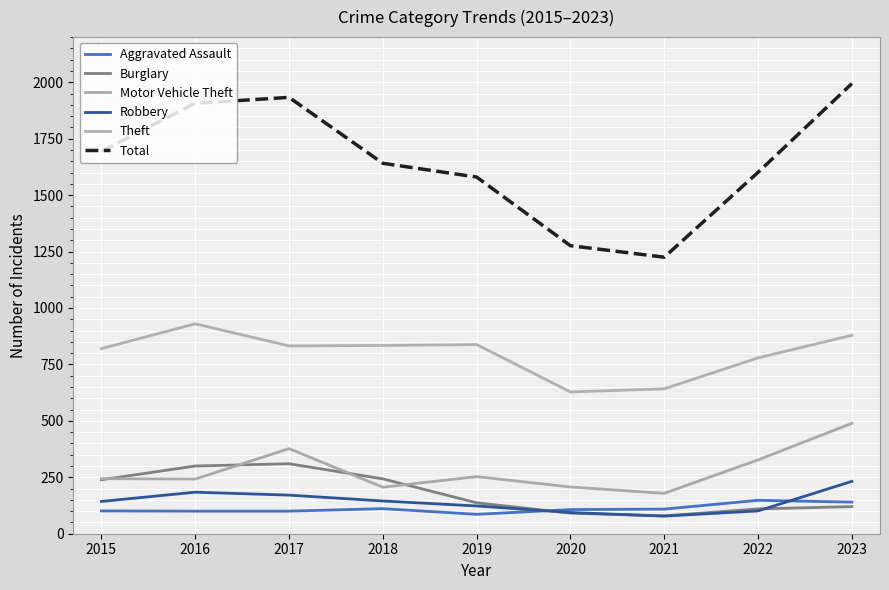

The value of Robbery at 2016 is 184. True or false?

True